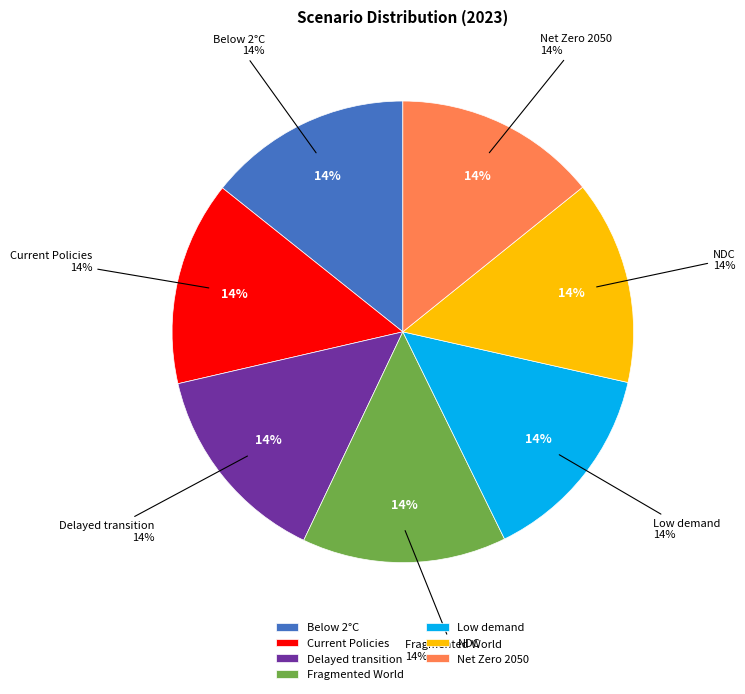

Does any single category account for the majority?

No